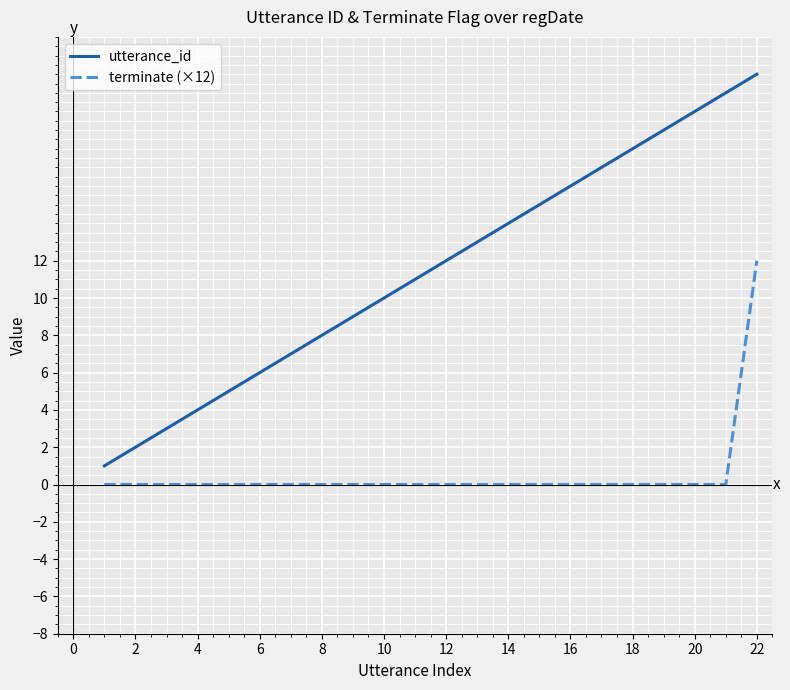

True or false: utterance_id and terminate (×12) cross at least once.

False